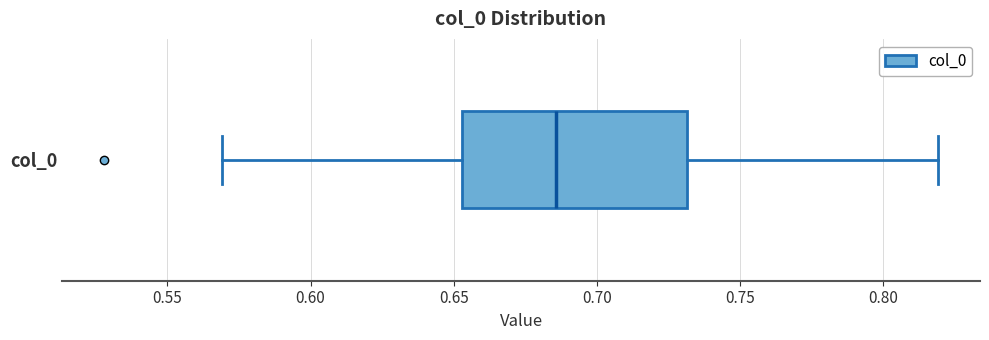

Transcribe this box plot: give where the median line is, the range the box spans, and where the two whiskers end, as read against the x-axis. The values are not printed on the chart, so give them approximately, as read against the axis.

median 0.685, box 0.655 to 0.730, whiskers 0.570 to 0.820